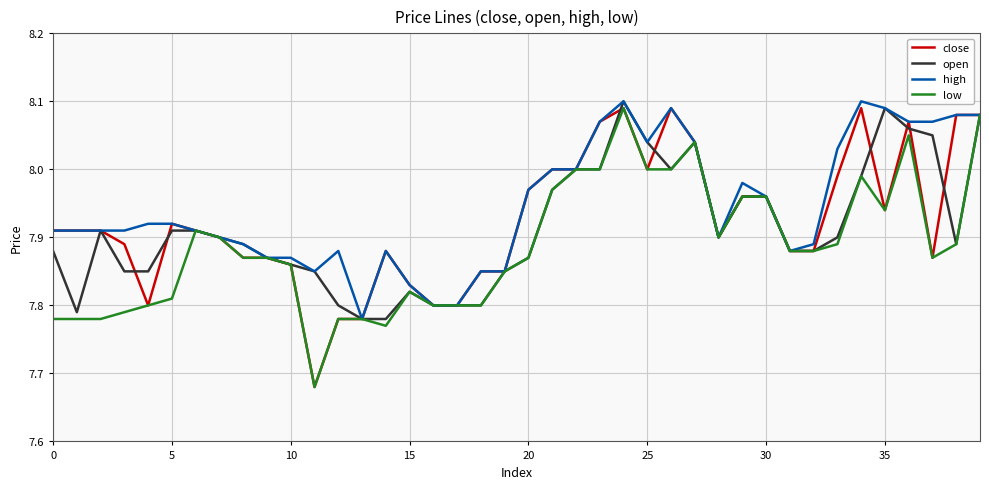

Which category has the highest value in the close series?

24